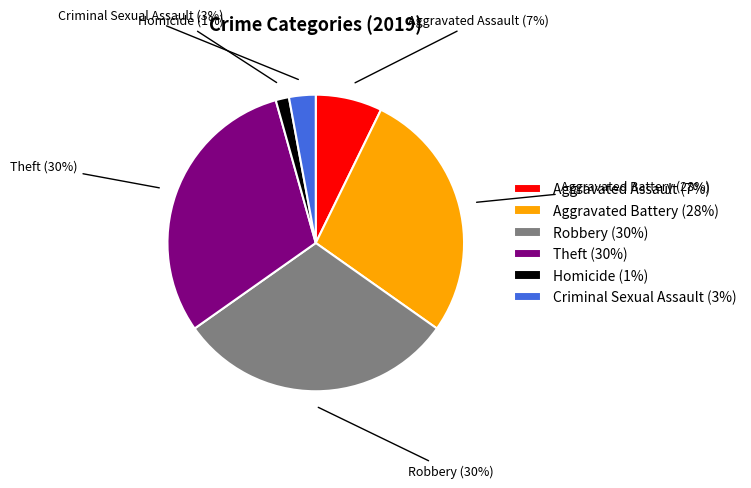

What percentage is the Theft slice, to the nearest percent?

30%